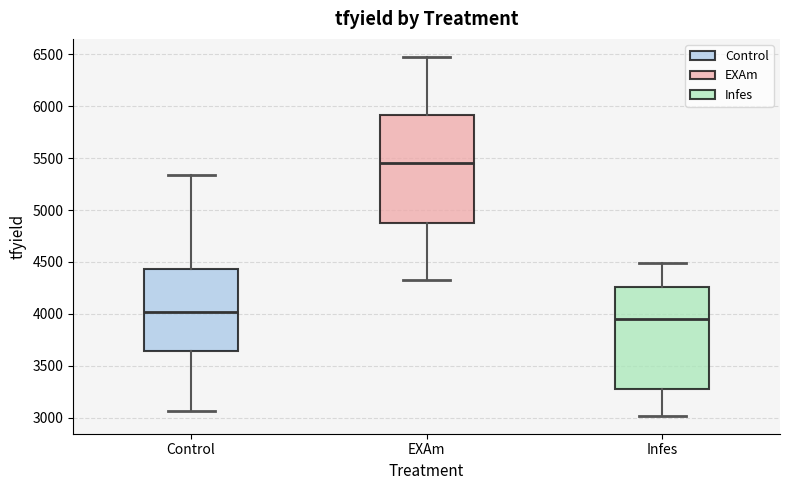

Reading left to right, transcribe this box plot: for each box, give where its median line is, the range the box spans, and where its two whiskers end, as read against the y-axis. The values are not printed on the chart, so give them approximately, as read against the axis.

Control: median 4000, box 3650 to 4450, whiskers 3050 to 5350
EXAm: median 5450, box 4850 to 5900, whiskers 4350 to 6500
Infes: median 3950, box 3300 to 4250, whiskers 3000 to 4500